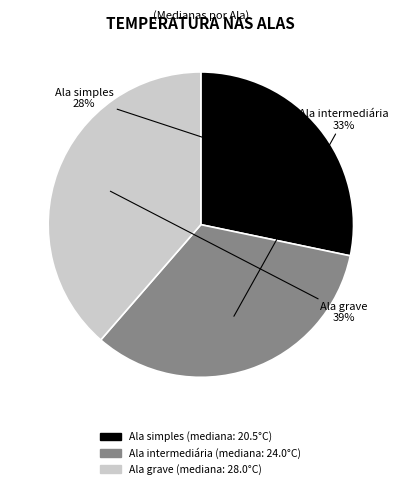

Between Ala grave and Ala intermediária, which is larger?

Ala grave